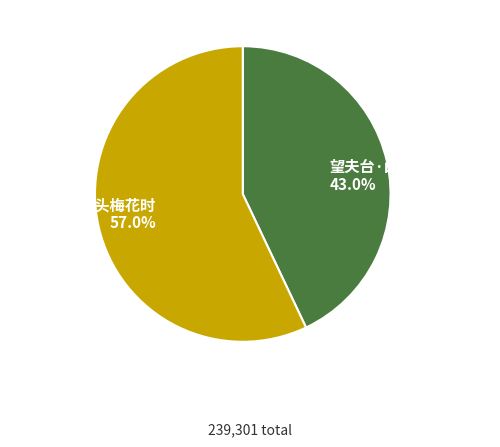

To the nearest percent, what is the difference between the largest and smallest slice percentages?

14%